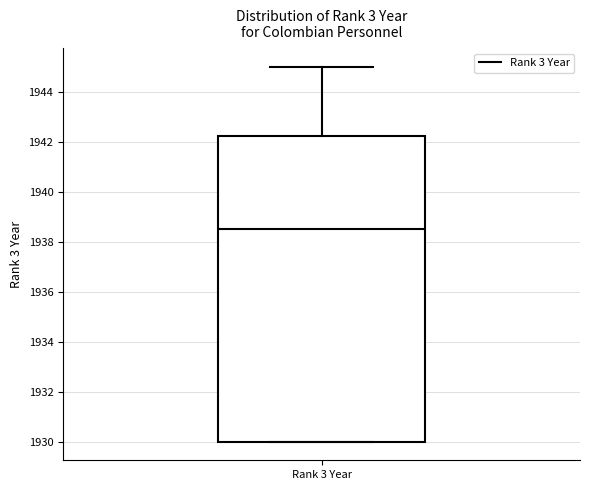

Transcribe this box plot: give where the median line is, the range the box spans, and where the two whiskers end, as read against the y-axis. The values are not printed on the chart, so give them approximately, as read against the axis.

median 1938.6, box 1930.0 to 1942.2, whiskers 1930.0 to 1945.0